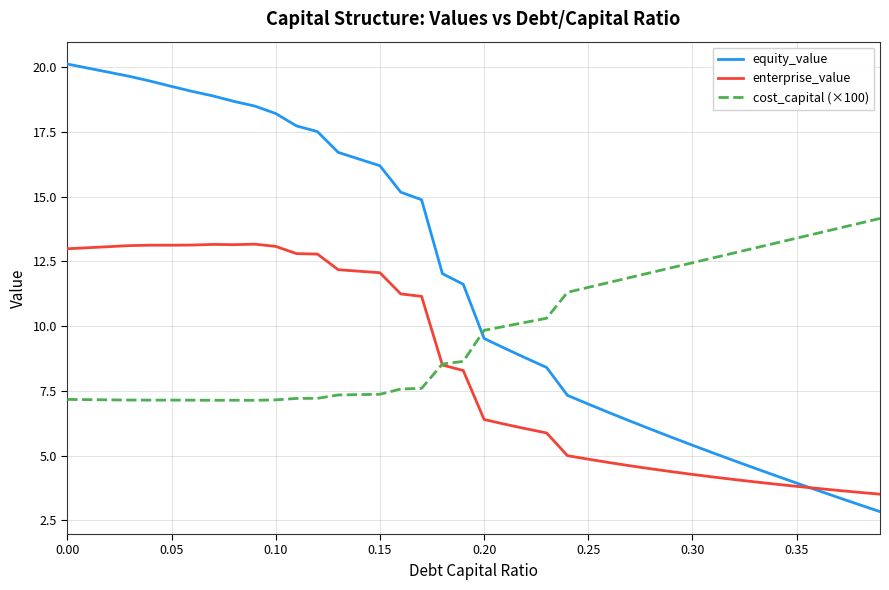

Which series has the widest spread of values?

equity_value